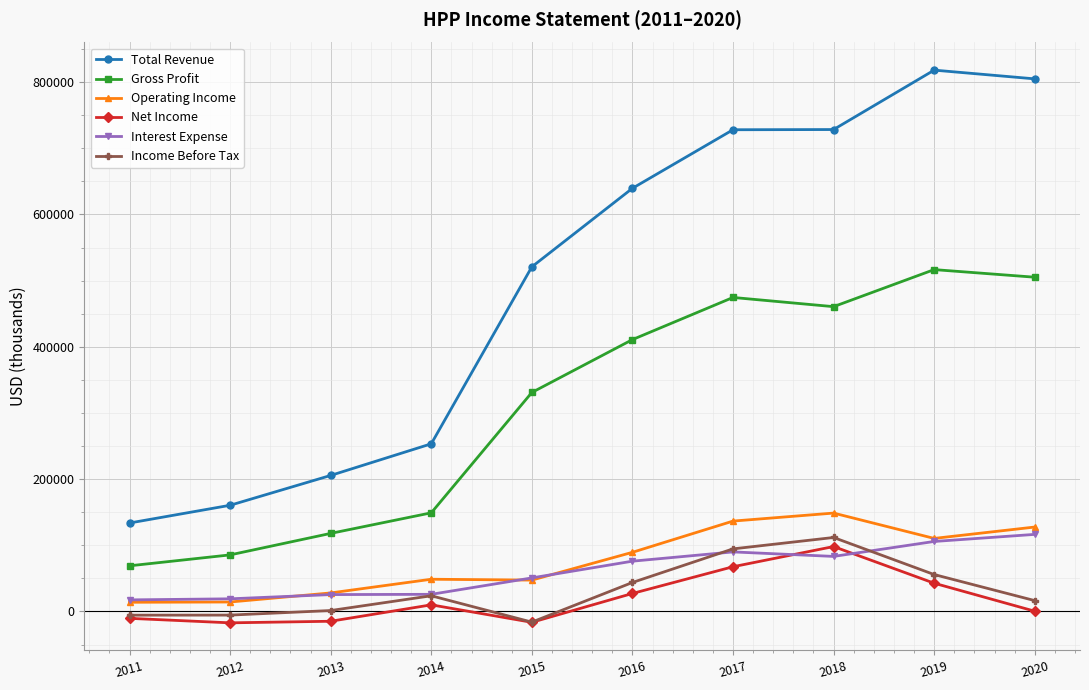

Which series has the widest spread of values?

Total Revenue